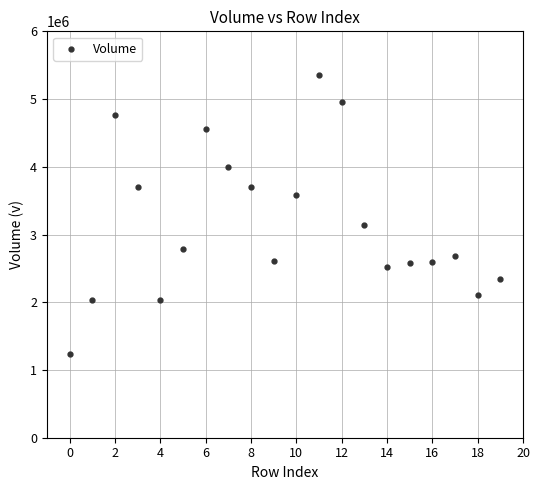

What Y value in the scatter plot is closest to 3295950?

3138500